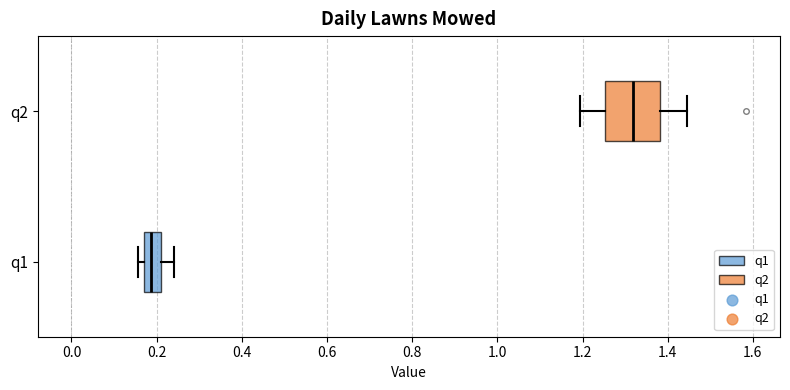

Reading bottom to top, read every box against the x-axis: the position of its median line, the range the box covers, and the ends of its whiskers. The values are not printed on the chart, so give them approximately, as read against the axis.

q1: median 0.18 (inside the box), box 0.18 to 0.22, whiskers 0.16 to 0.24
q2: median 1.32, box 1.26 to 1.38, whiskers 1.20 to 1.44